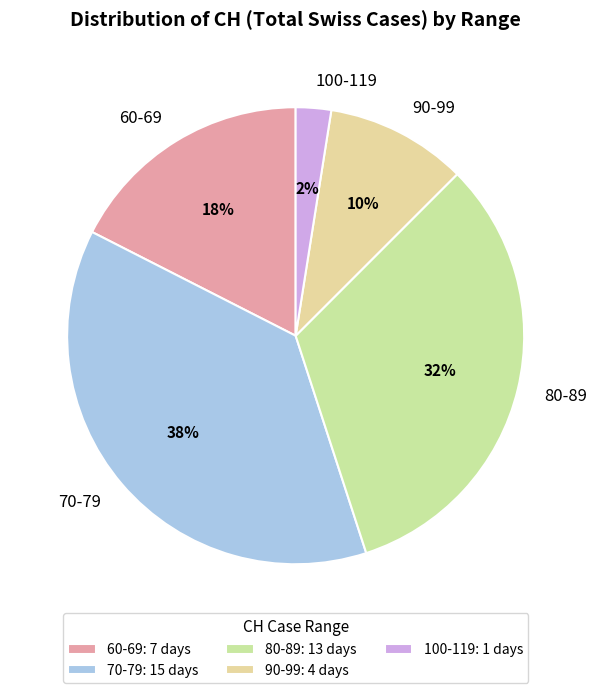

True or false: 60-69 accounts for 3% of the total.

False